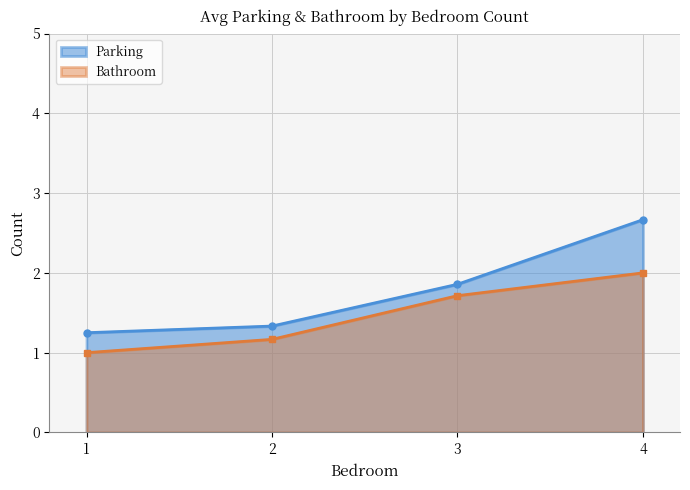

How many interior local valleys does the Parking series have?

0